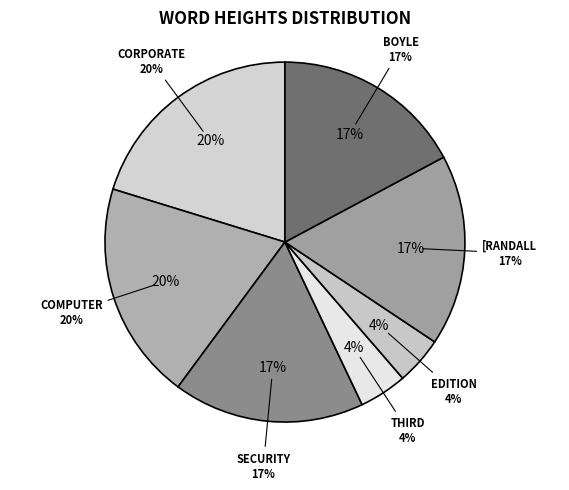

What is the smallest slice in the pie chart?

THIRD